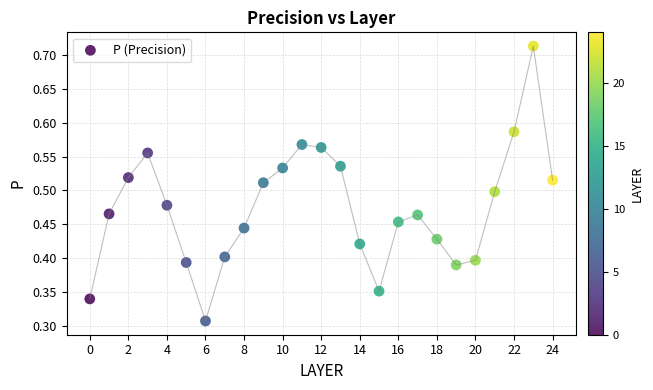

How many points are shown in the scatter plot?

25